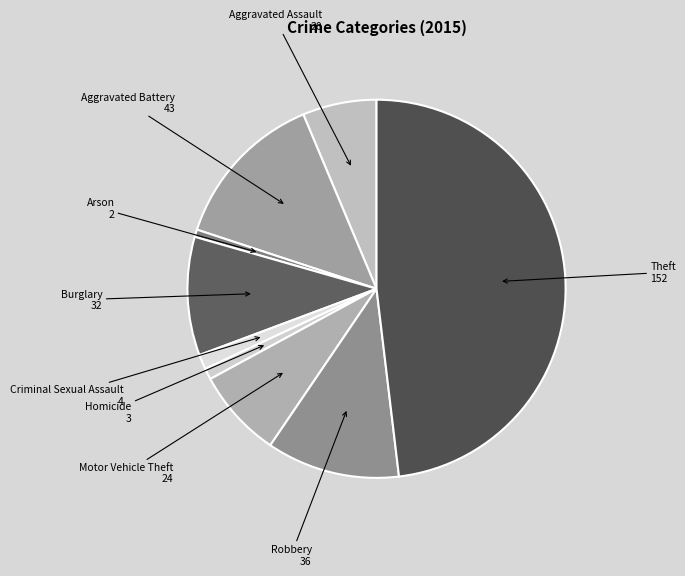

True or false: Robbery accounts for 1% of the total.

False